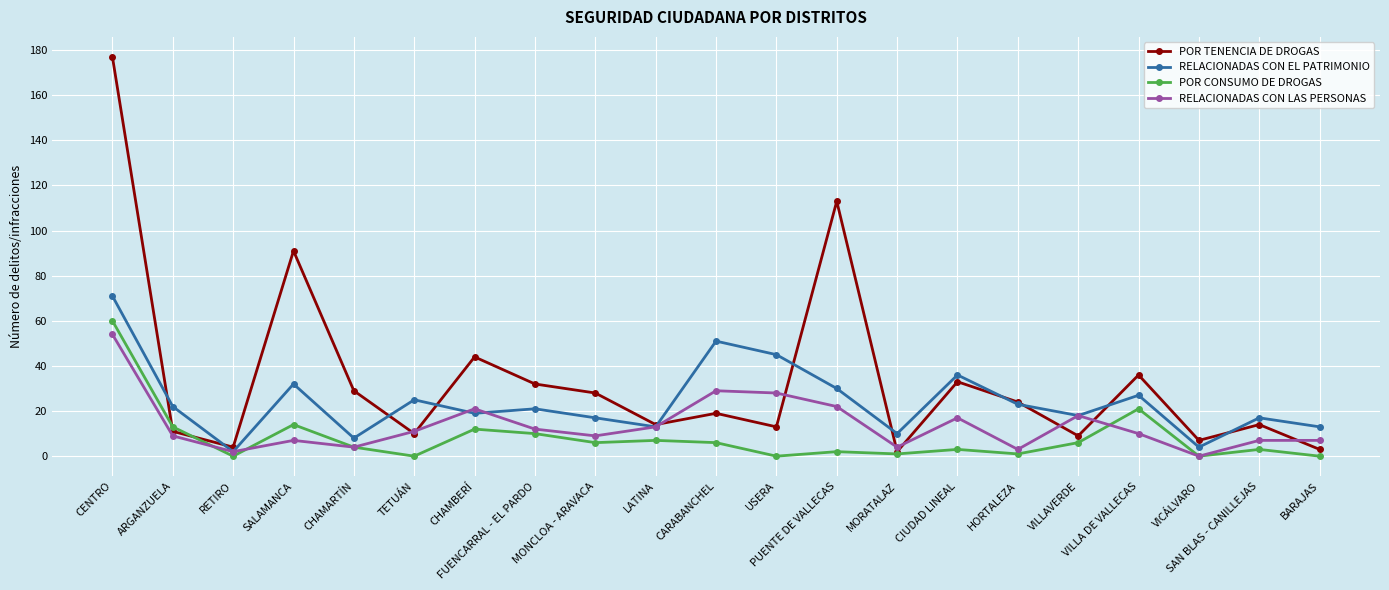

Rank the series at CENTRO from lowest to highest value.

RELACIONADAS CON LAS PERSONAS, POR CONSUMO DE DROGAS, RELACIONADAS CON EL PATRIMONIO, POR TENENCIA DE DROGAS